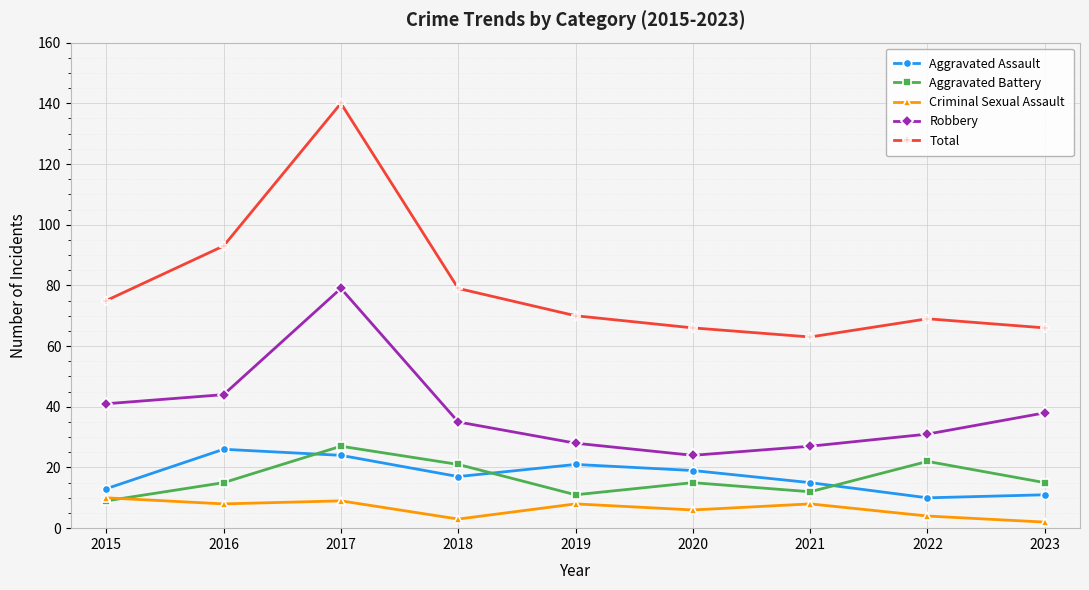

Which category has the lowest value in the Aggravated Battery series?

2015